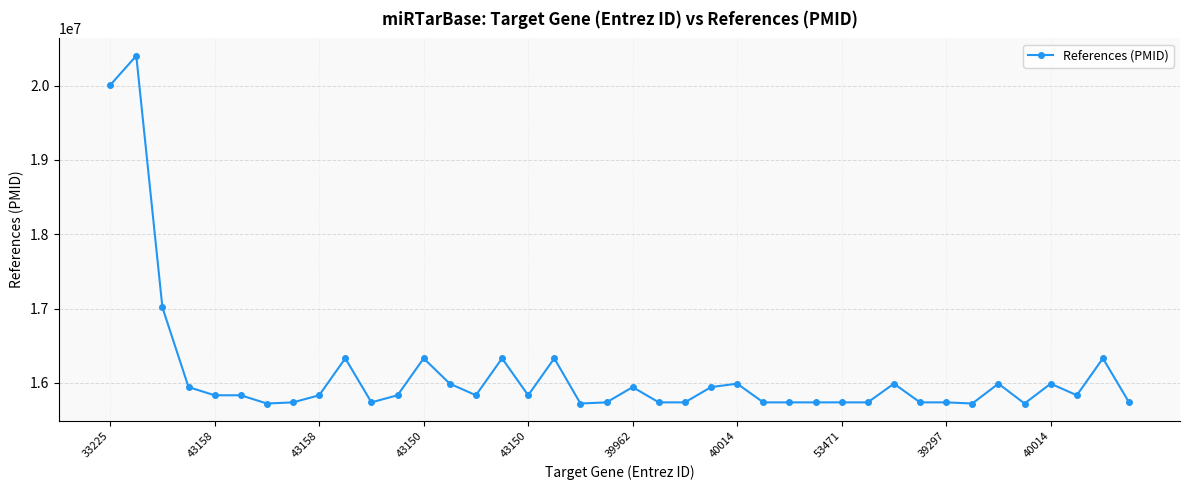

True or false: there are more than 1 points higher than both neighbors.

True